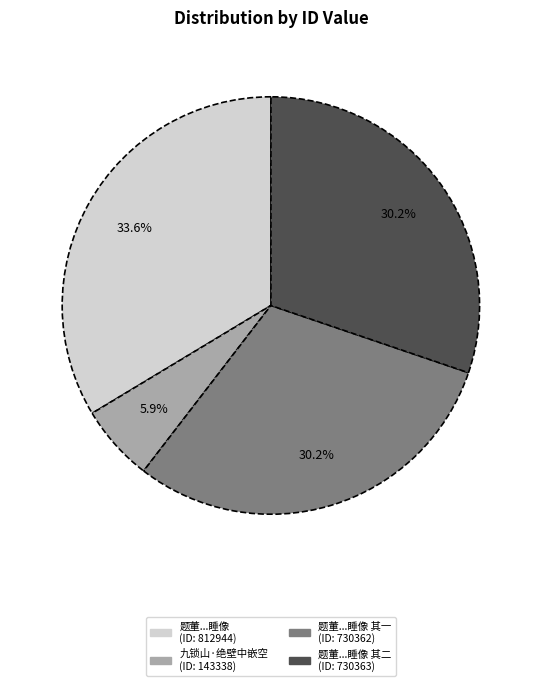

Is there a majority slice in this chart?

No